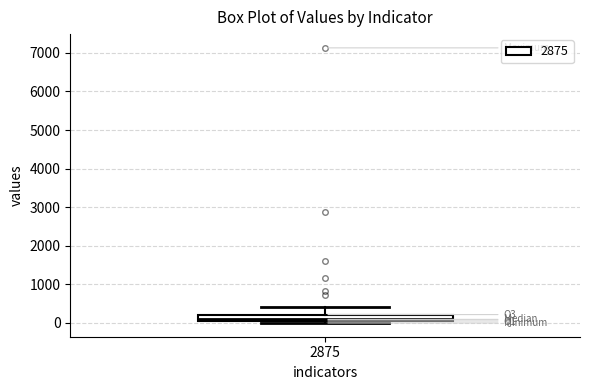

Where is the upper edge of the box at x = 2875 on the y-axis? The values are not printed on the chart, so give them approximately, as read against the axis.

200